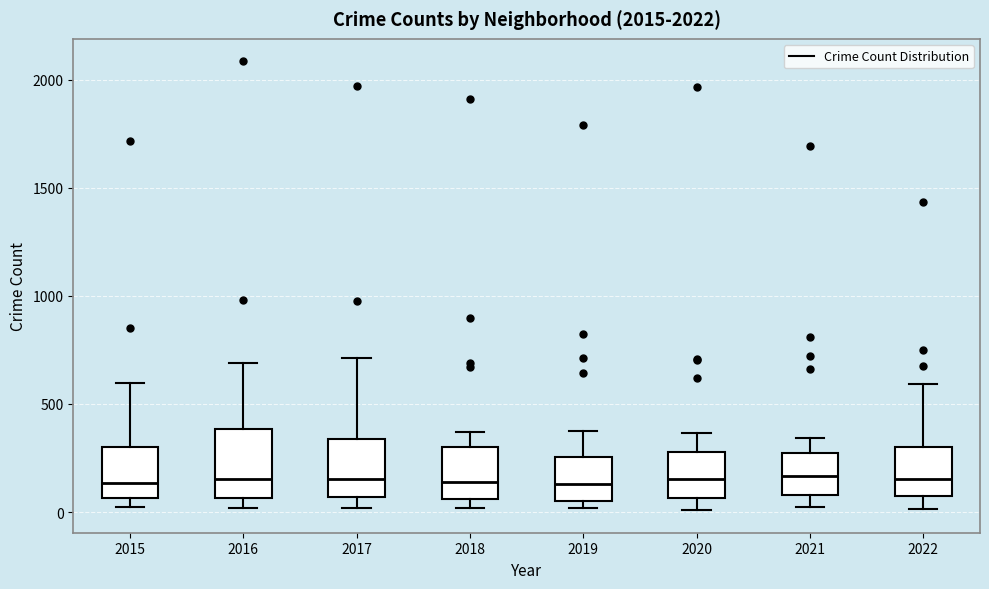

Reading left to right, read every box against the y-axis: the position of its median line, the range the box covers, and the ends of its whiskers. The values are not printed on the chart, so give them approximately, as read against the axis.

2015: median 150, box 50 to 300, whiskers 0 to 600
2016: median 150, box 50 to 400, whiskers 0 to 700
2017: median 150, box 50 to 350, whiskers 0 to 700
2018: median 150, box 50 to 300, whiskers 0 to 350
2019: median 150, box 50 to 250, whiskers 0 to 400
2020: median 150, box 50 to 300, whiskers 0 to 350
2021: median 150, box 100 to 250, whiskers 0 to 350
2022: median 150, box 50 to 300, whiskers 0 to 600